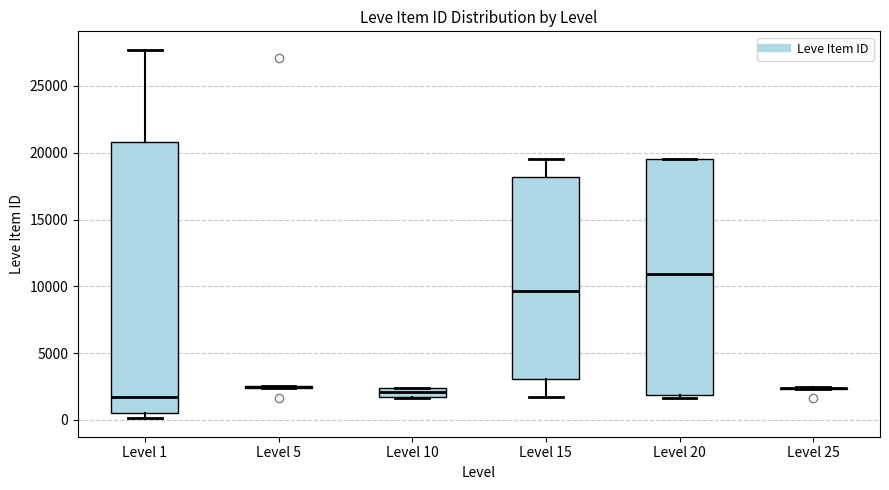

Comparing the boxes themselves (not the whiskers), which one is the tallest?

Level 1